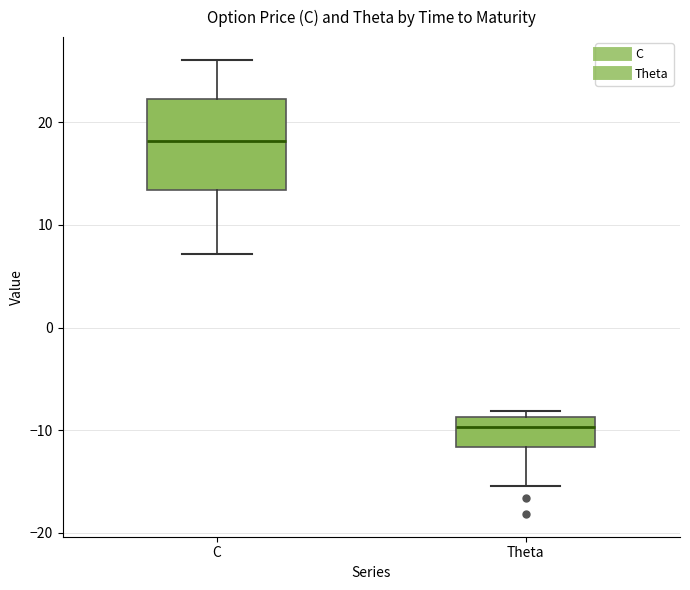

Reading left to right, transcribe this box plot: for each box, give where its median line is, the range the box spans, and where its two whiskers end, as read against the y-axis. The values are not printed on the chart, so give them approximately, as read against the axis.

C: median 18, box 13 to 22, whiskers 7 to 26
Theta: median -10, box -12 to -9, whiskers -15 to -8